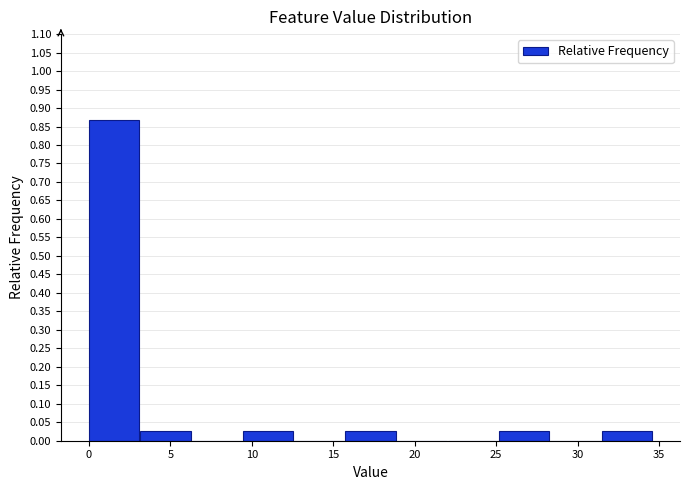

What is the height of the bar covering 3.0 to 6.5 on the x-axis? Neither the bar edges nor the heights are printed on the chart, so give them approximately, as read against the axes.

0.025